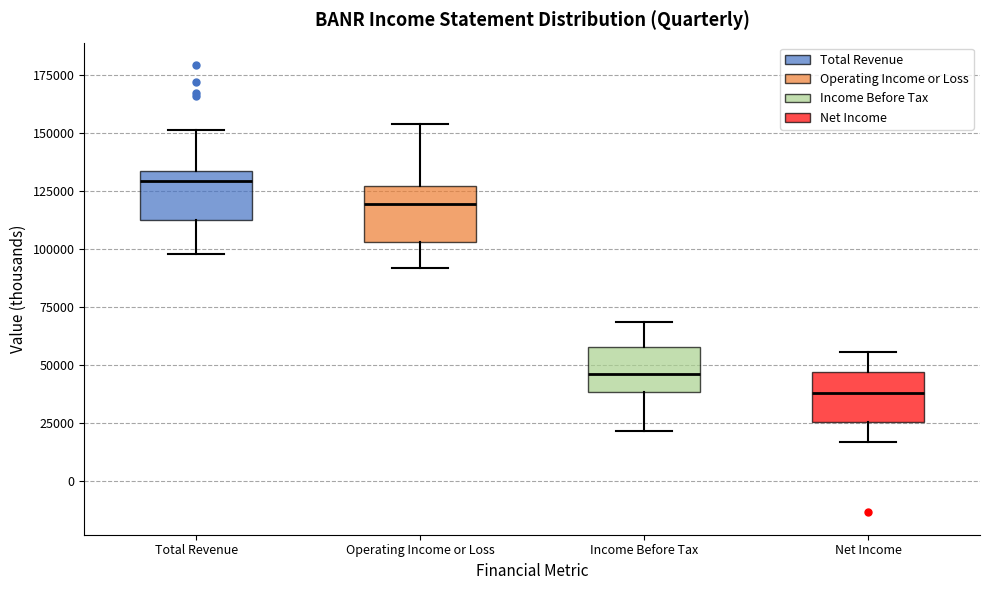

Reading left to right, read every box against the y-axis: the position of its median line, the range the box covers, and the ends of its whiskers. The values are not printed on the chart, so give them approximately, as read against the axis.

Total Revenue: median 130000, box 110000 to 135000, whiskers 100000 to 150000
Operating Income or Loss: median 120000, box 105000 to 125000, whiskers 90000 to 155000
Income Before Tax: median 45000, box 40000 to 60000, whiskers 20000 to 70000
Net Income: median 40000, box 25000 to 45000, whiskers 15000 to 55000